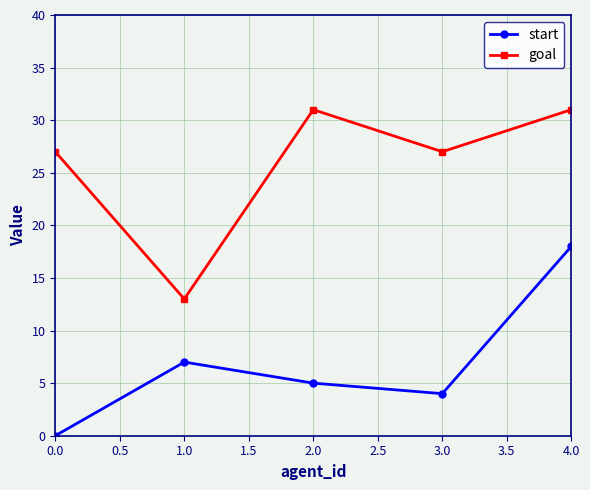

Rank the series by their average value, from lowest to highest.

start, goal